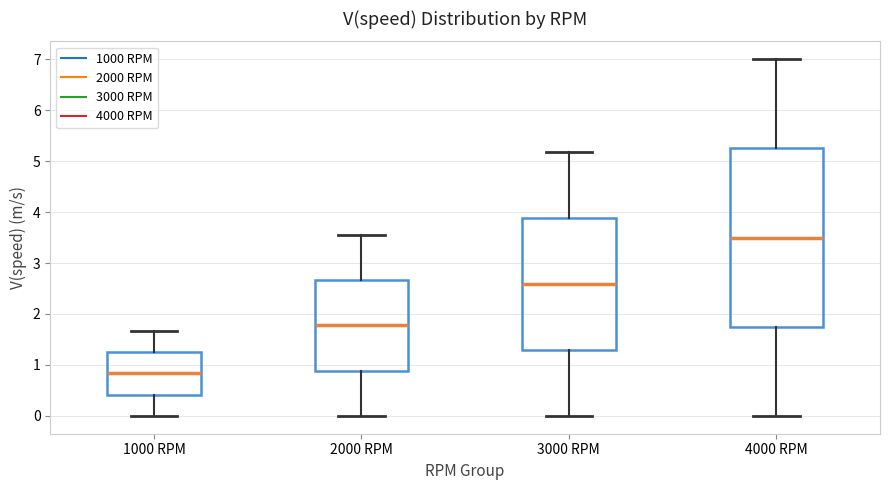

Reading left to right, transcribe this box plot: for each box, give where its median line is, the range the box spans, and where its two whiskers end, as read against the y-axis. The values are not printed on the chart, so give them approximately, as read against the axis.

1000 RPM: median 0.8, box 0.4 to 1.3, whiskers 0.0 to 1.7
2000 RPM: median 1.8, box 0.9 to 2.7, whiskers 0.0 to 3.6
3000 RPM: median 2.6, box 1.3 to 3.9, whiskers 0.0 to 5.2
4000 RPM: median 3.5, box 1.8 to 5.3, whiskers 0.0 to 7.0